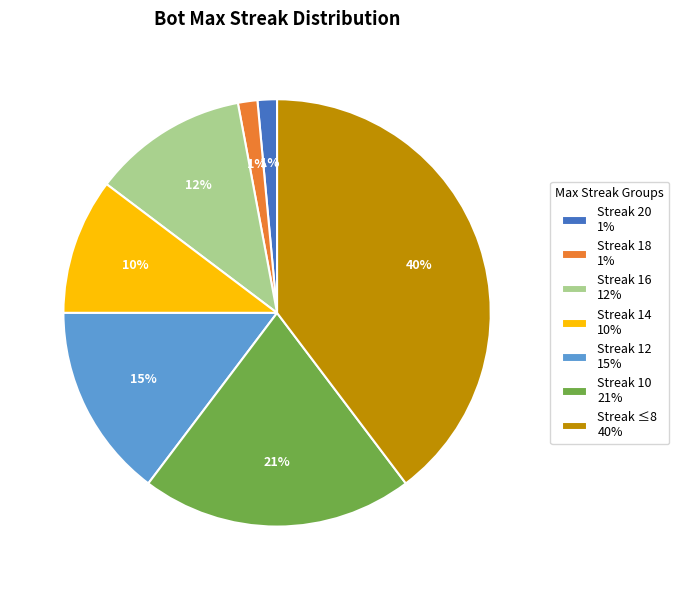

Count the number of slices in the pie.

7